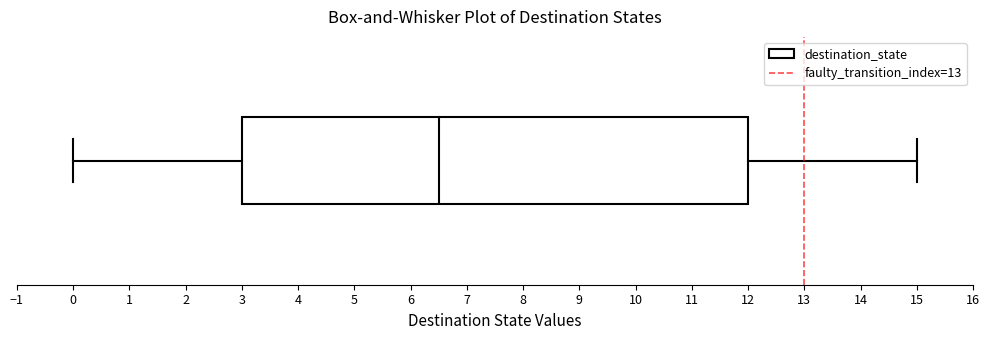

Read this box plot against the x-axis: the position of the median line, the range covered by the box, and the ends of both whiskers. The values are not printed on the chart, so give them approximately, as read against the axis.

median 6.5, box 3.0 to 12.0, whiskers 0.0 to 15.0